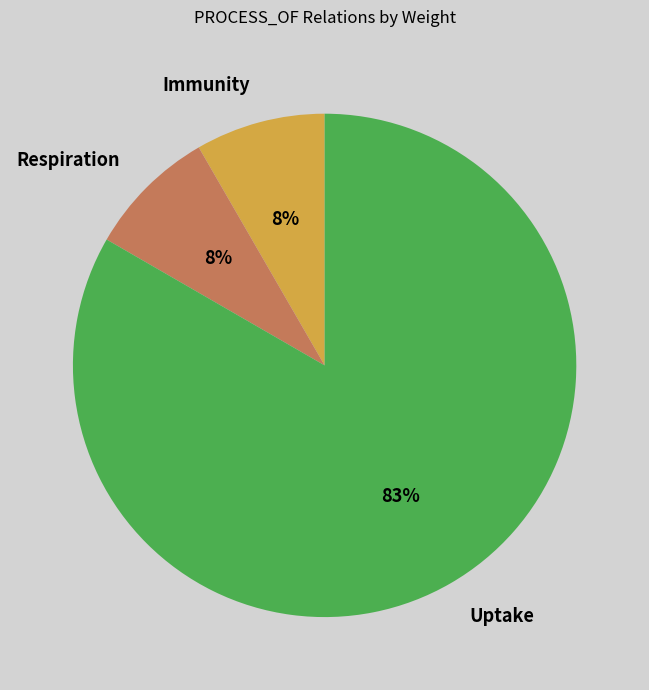

Do Uptake and Respiration together represent more than half of the pie?

Yes